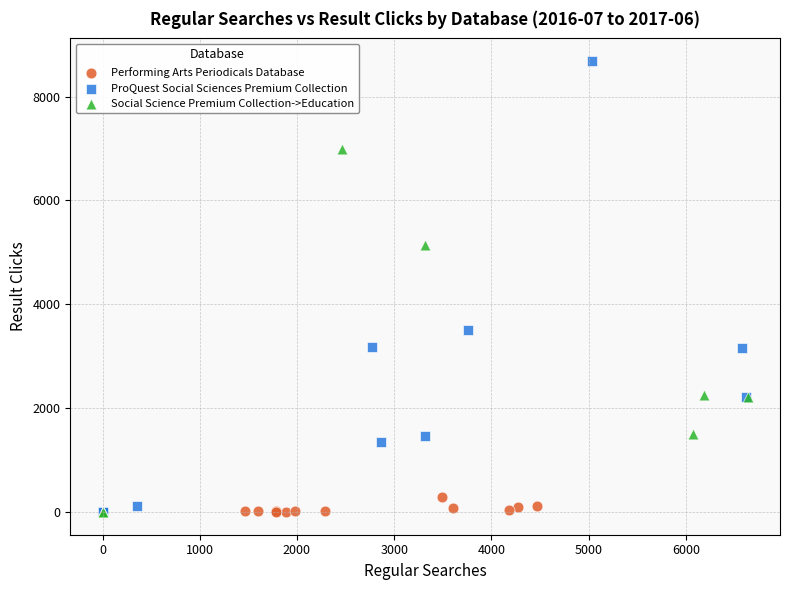

Which series has the widest spread of Y values?

ProQuest Social Sciences Premium Collection